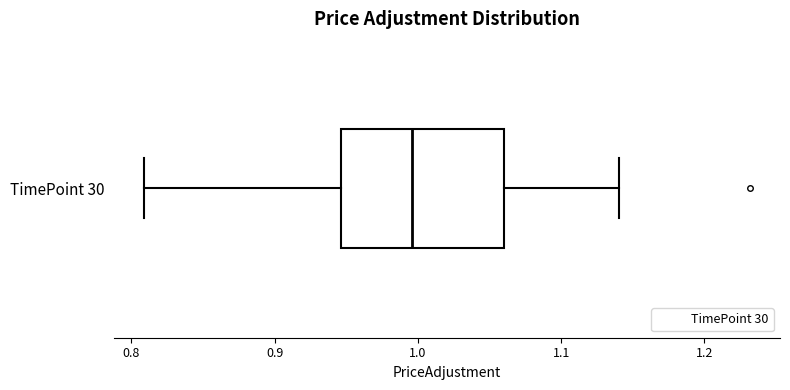

Read this box plot against the x-axis: the position of the median line, the range covered by the box, and the ends of both whiskers. The values are not printed on the chart, so give them approximately, as read against the axis.

median 1.00, box 0.95 to 1.06, whiskers 0.81 to 1.14